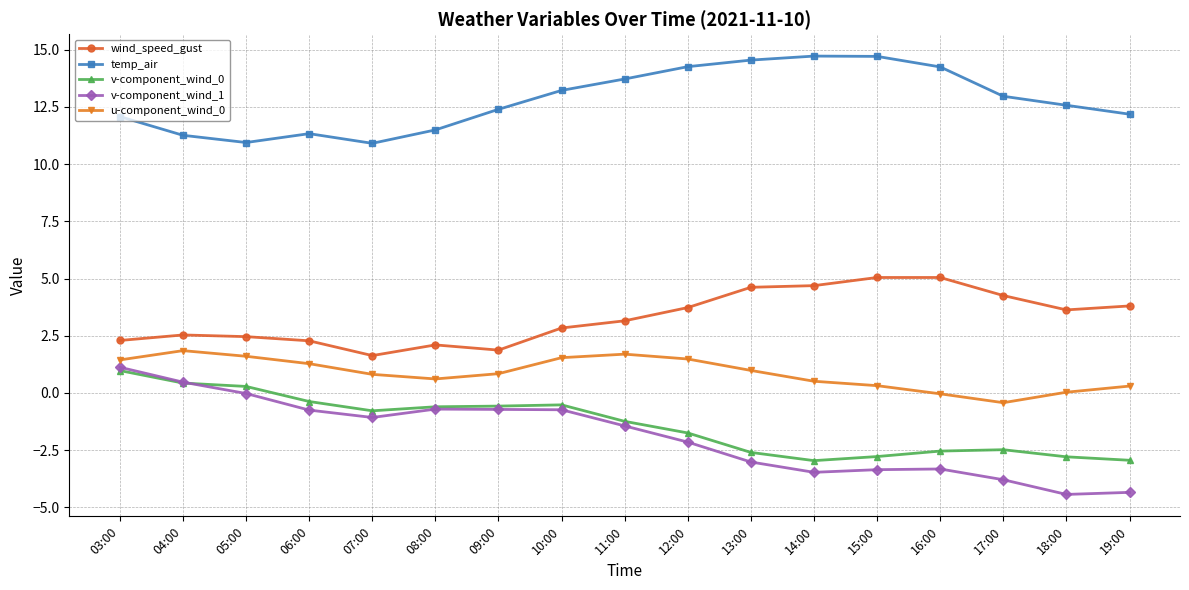

At which category is the sum across all series the highest?

03:00